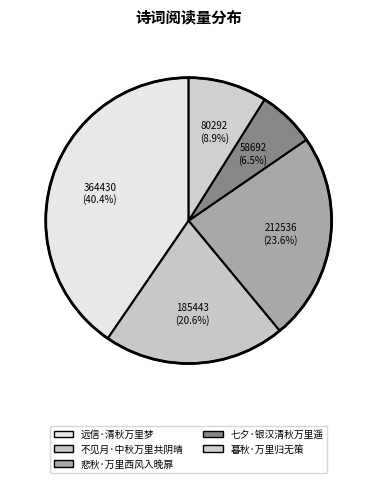

To the nearest percent, what portion does 暮秋·万里归无策 represent?

9%